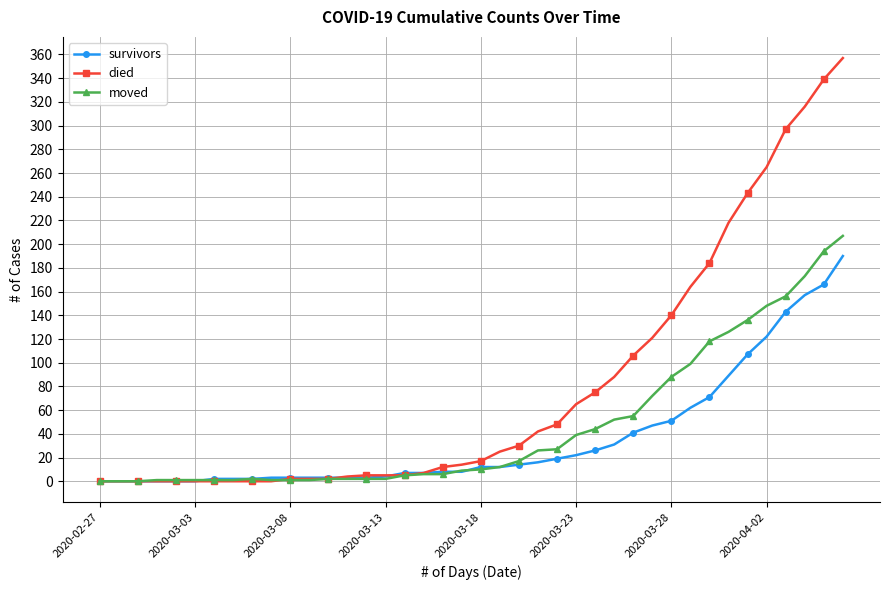

True or false: moved has more than 0 interior local peaks.

True